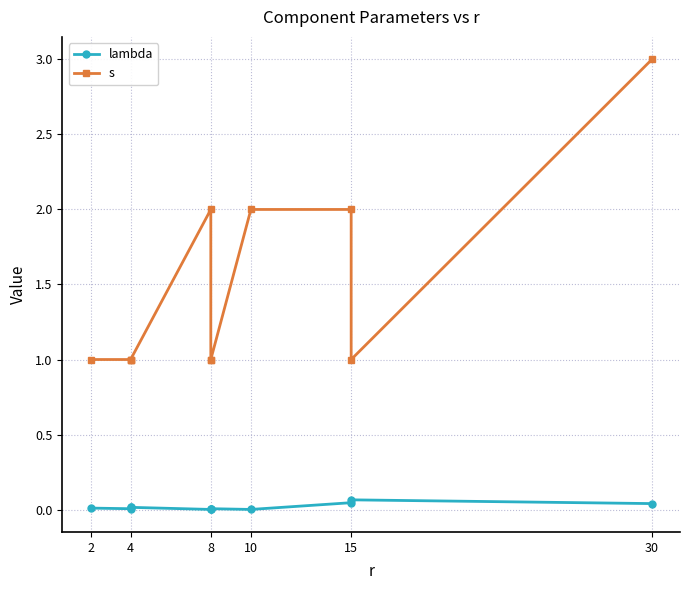

True or false: lambda and s cross at least once.

False